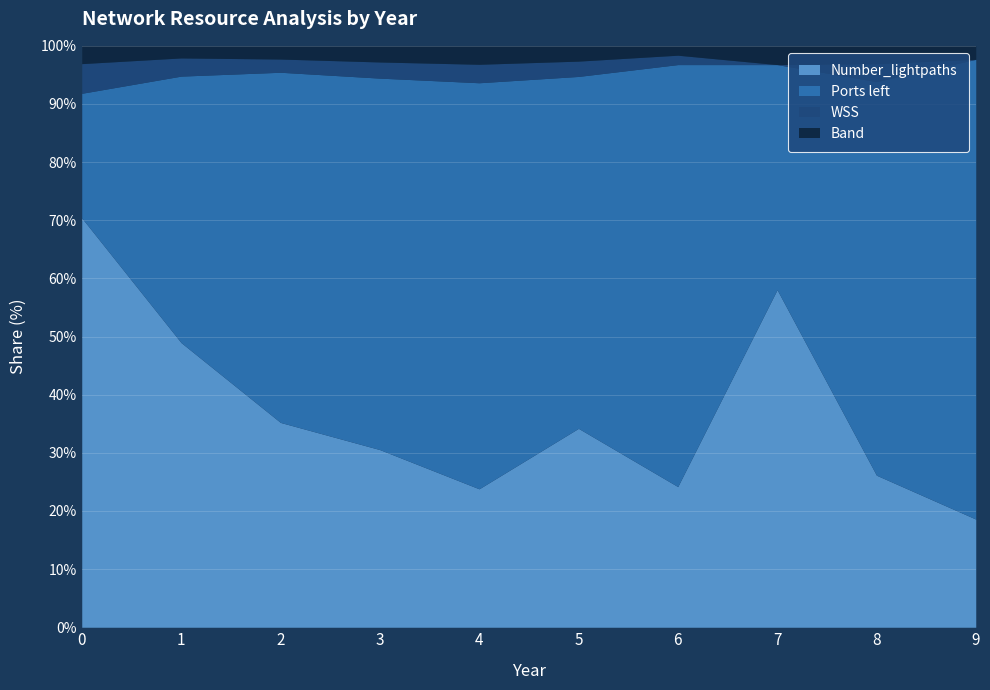

What is the greatest value displayed?

69